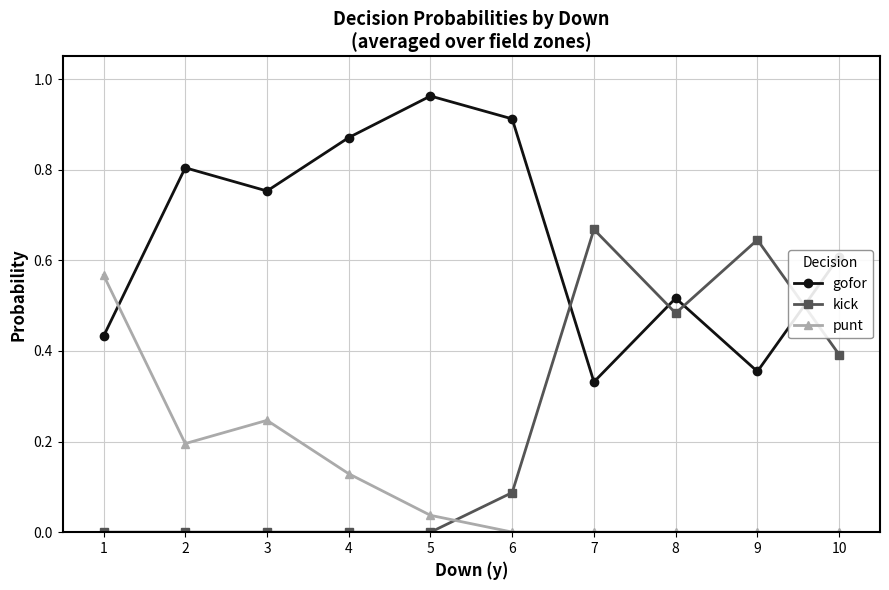

The punt series shows 0.0 at 8. True or false?

True